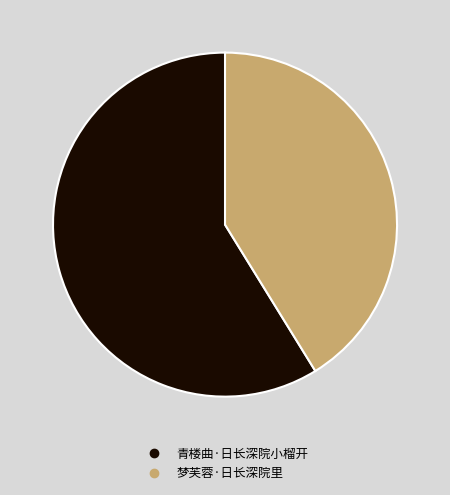

Is the sum of 青楼曲·日长深院小榴开 and 梦芙蓉·日长深院里 greater than half?

Yes